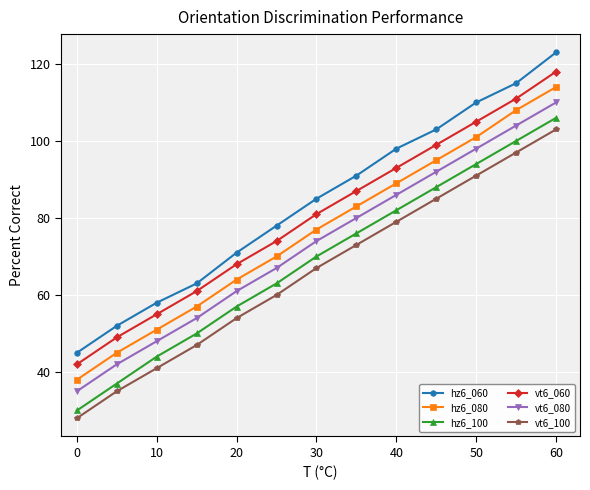

What is the sum of all vt6_100 values?

860